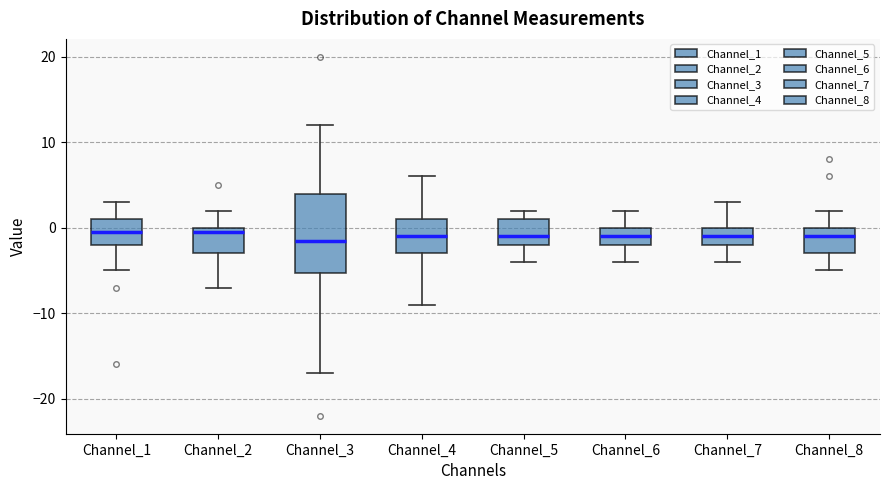

Where does the lower whisker of the box for Channel_8 end on the y-axis? The values are not printed on the chart, so give them approximately, as read against the axis.

-5